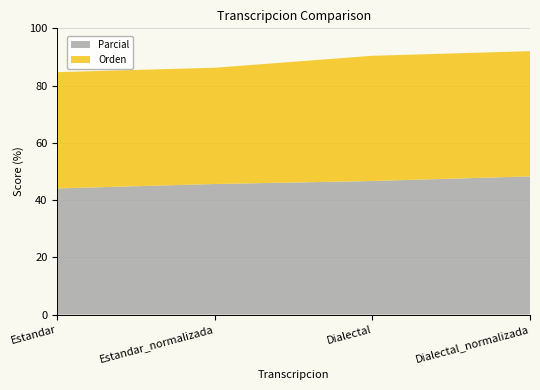

Reading right to left, transcribe all the data shown in this chart.

Parcial: Dialectal_normalizada=48.3	Dialectal=46.7	Estandar_normalizada=45.6	Estandar=44.1
Orden: Dialectal_normalizada=43.8	Dialectal=43.8	Estandar_normalizada=40.6	Estandar=40.6